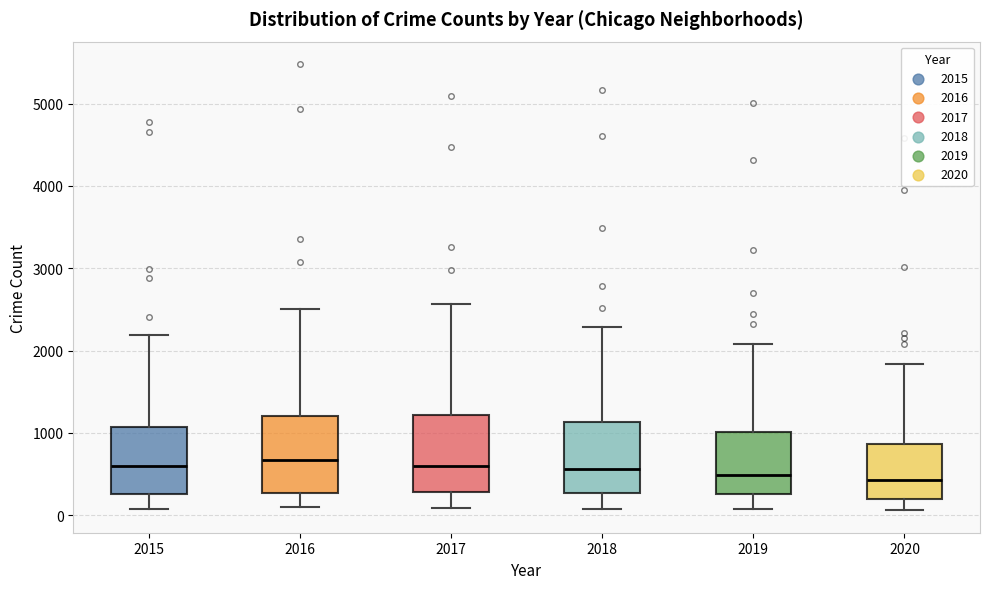

Reading left to right, read every box against the y-axis: the position of its median line, the range the box covers, and the ends of its whiskers. The values are not printed on the chart, so give them approximately, as read against the axis.

2015: median 600, box 300 to 1100, whiskers 100 to 2200
2016: median 700, box 300 to 1200, whiskers 100 to 2500
2017: median 600, box 300 to 1200, whiskers 100 to 2600
2018: median 600, box 300 to 1100, whiskers 100 to 2300
2019: median 500, box 300 to 1000, whiskers 100 to 2100
2020: median 400, box 200 to 900, whiskers 100 to 1800